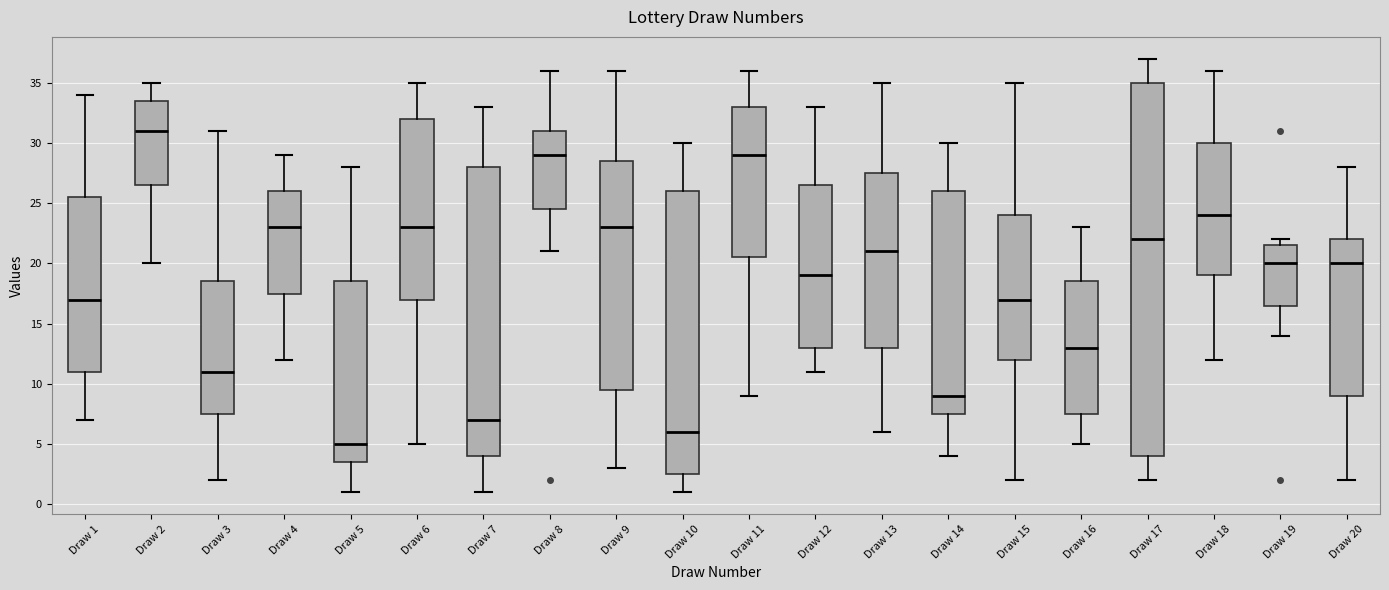

Reading left to right, transcribe this box plot: for each box, give where its median line is, the range the box spans, and where its two whiskers end, as read against the y-axis. The values are not printed on the chart, so give them approximately, as read against the axis.

Draw 1: median 17.0, box 11.0 to 25.5, whiskers 7.0 to 34.0
Draw 2: median 31.0, box 26.5 to 33.5, whiskers 20.0 to 35.0
Draw 3: median 11.0, box 7.5 to 18.5, whiskers 2.0 to 31.0
Draw 4: median 23.0, box 17.5 to 26.0, whiskers 12.0 to 29.0
Draw 5: median 5.0, box 3.5 to 18.5, whiskers 1.0 to 28.0
Draw 6: median 23.0, box 17.0 to 32.0, whiskers 5.0 to 35.0
Draw 7: median 7.0, box 4.0 to 28.0, whiskers 1.0 to 33.0
Draw 8: median 29.0, box 24.5 to 31.0, whiskers 21.0 to 36.0
Draw 9: median 23.0, box 9.5 to 28.5, whiskers 3.0 to 36.0
Draw 10: median 6.0, box 2.5 to 26.0, whiskers 1.0 to 30.0
Draw 11: median 29.0, box 20.5 to 33.0, whiskers 9.0 to 36.0
Draw 12: median 19.0, box 13.0 to 26.5, whiskers 11.0 to 33.0
Draw 13: median 21.0, box 13.0 to 27.5, whiskers 6.0 to 35.0
Draw 14: median 9.0, box 7.5 to 26.0, whiskers 4.0 to 30.0
Draw 15: median 17.0, box 12.0 to 24.0, whiskers 2.0 to 35.0
Draw 16: median 13.0, box 7.5 to 18.5, whiskers 5.0 to 23.0
Draw 17: median 22.0, box 4.0 to 35.0, whiskers 2.0 to 37.0
Draw 18: median 24.0, box 19.0 to 30.0, whiskers 12.0 to 36.0
Draw 19: median 20.0, box 16.5 to 21.5, whiskers 14.0 to 22.0
Draw 20: median 20.0, box 9.0 to 22.0, whiskers 2.0 to 28.0